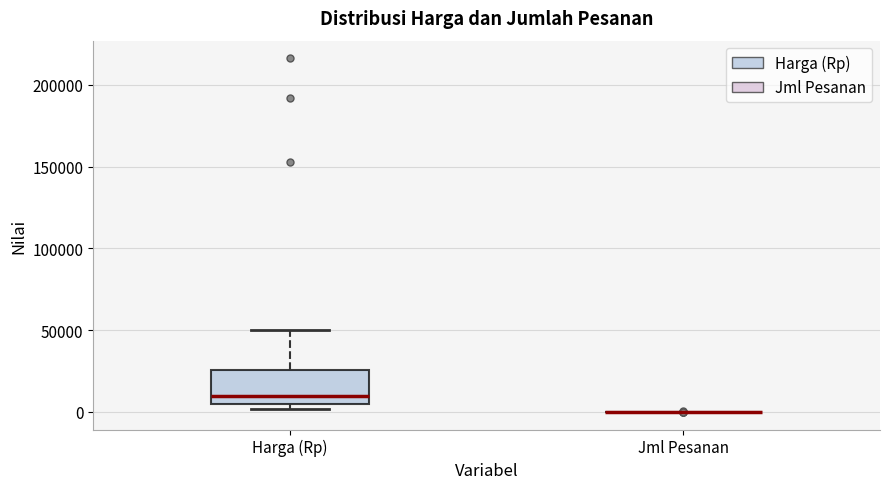

Where does the median line of the box for Harga (Rp) sit on the y-axis? The values are not printed on the chart, so give them approximately, as read against the axis.

10000